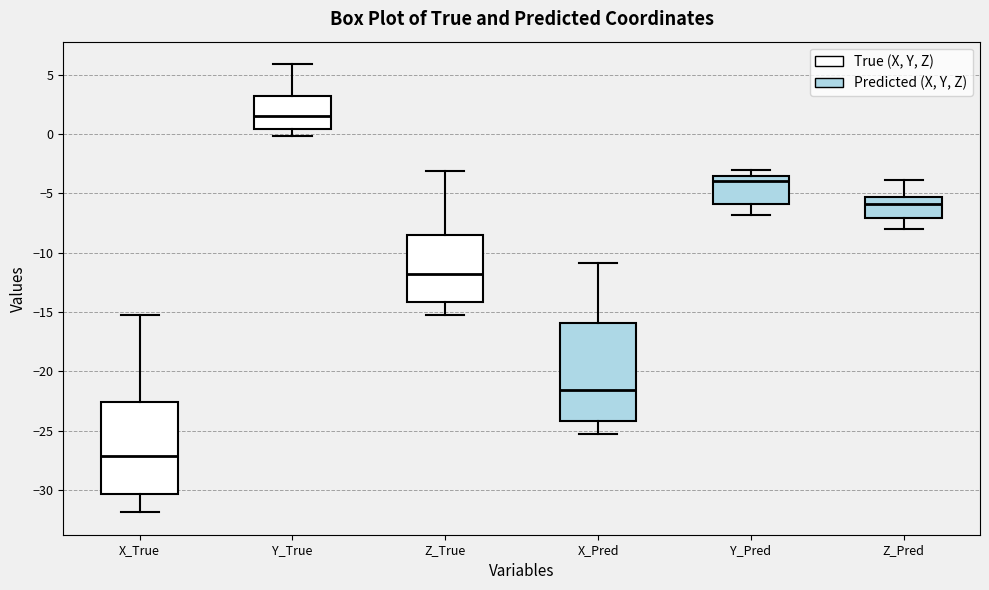

Reading left to right, read every box against the y-axis: the position of its median line, the range the box covers, and the ends of its whiskers. The values are not printed on the chart, so give them approximately, as read against the axis.

X_True: median -27.0, box -30.5 to -22.5, whiskers -32.0 to -15.5
Y_True: median 1.5, box 0.5 to 3.0, whiskers 0.0 to 6.0
Z_True: median -12.0, box -14.0 to -8.5, whiskers -15.5 to -3.0
X_Pred: median -21.5, box -24.0 to -16.0, whiskers -25.5 to -11.0
Y_Pred: median -4.0, box -6.0 to -3.5, whiskers -7.0 to -3.0
Z_Pred: median -6.0, box -7.0 to -5.5, whiskers -8.0 to -4.0